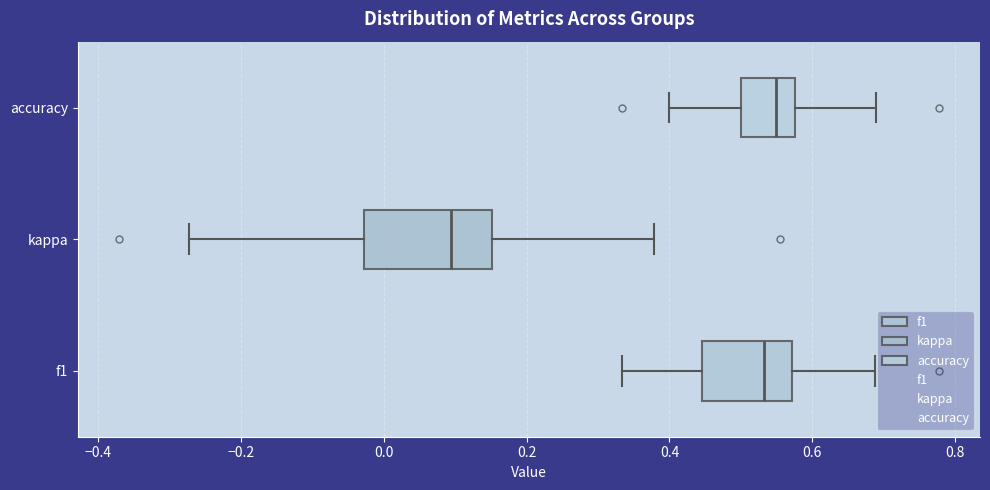

Comparing the boxes themselves (not the whiskers), which one is the widest?

kappa